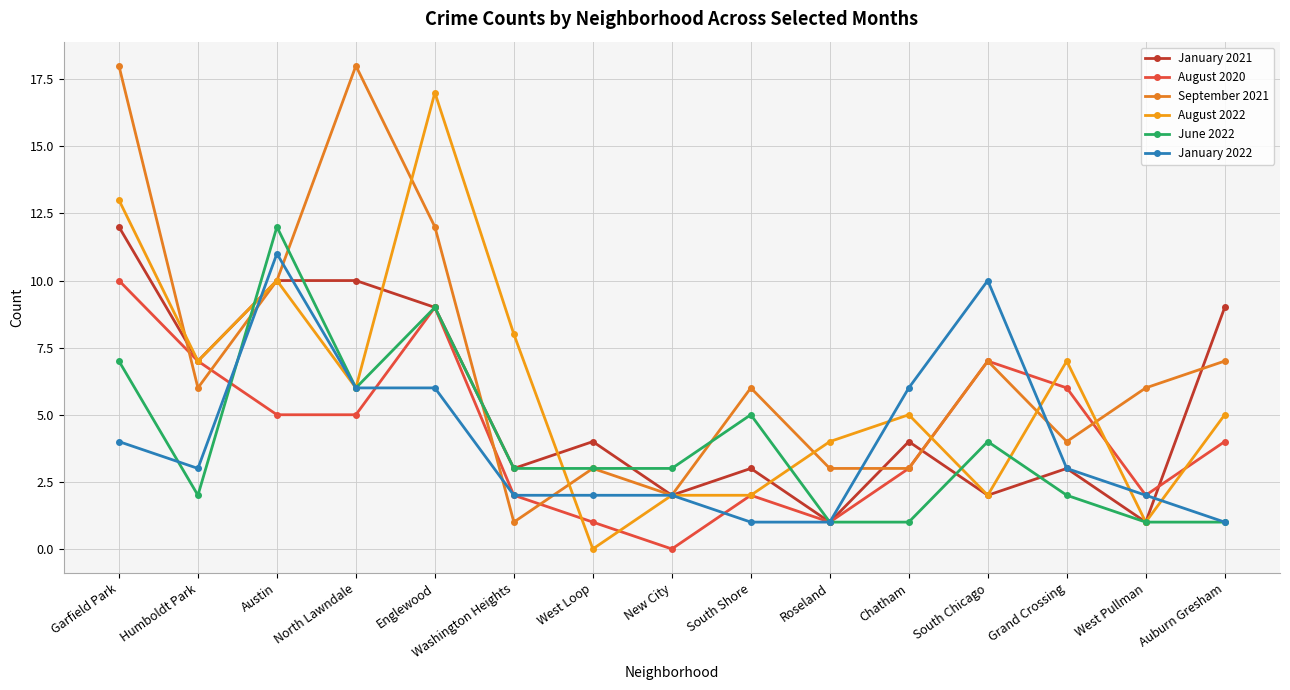

What is the average value of the June 2022 series?

4